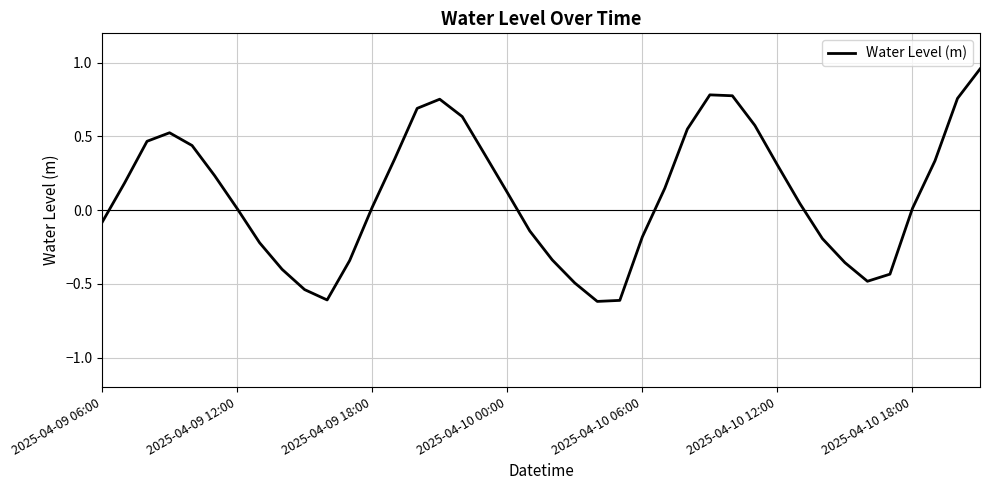

What is the minimum value shown in the chart?

-0.6